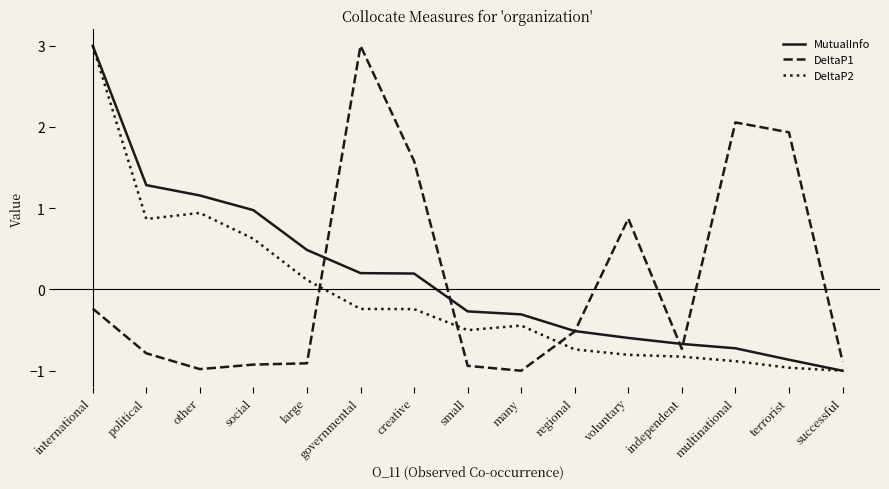

Where do MutualInfo and DeltaP1 first cross each other?

large and governmental